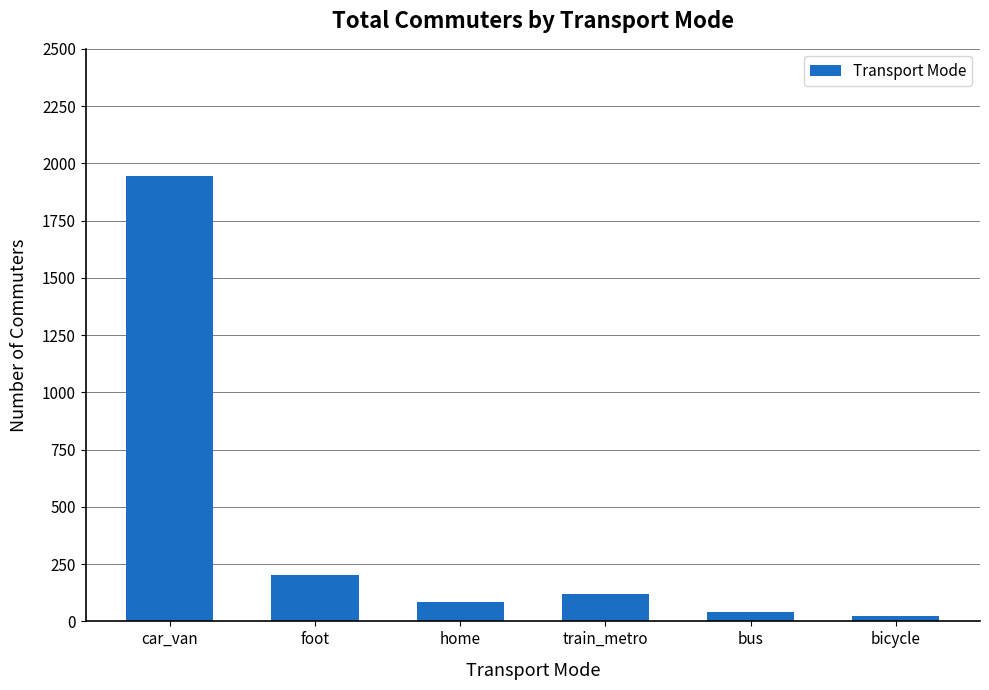

What is the label of the 3rd bar from the left?

home